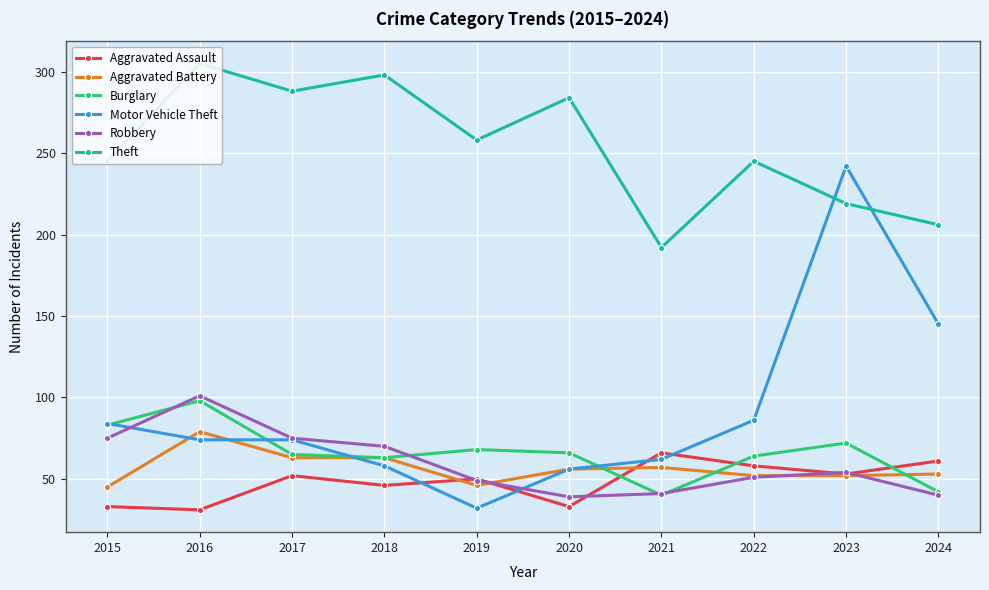

In Robbery, how many points are higher than both neighbors (excluding endpoints)?

2